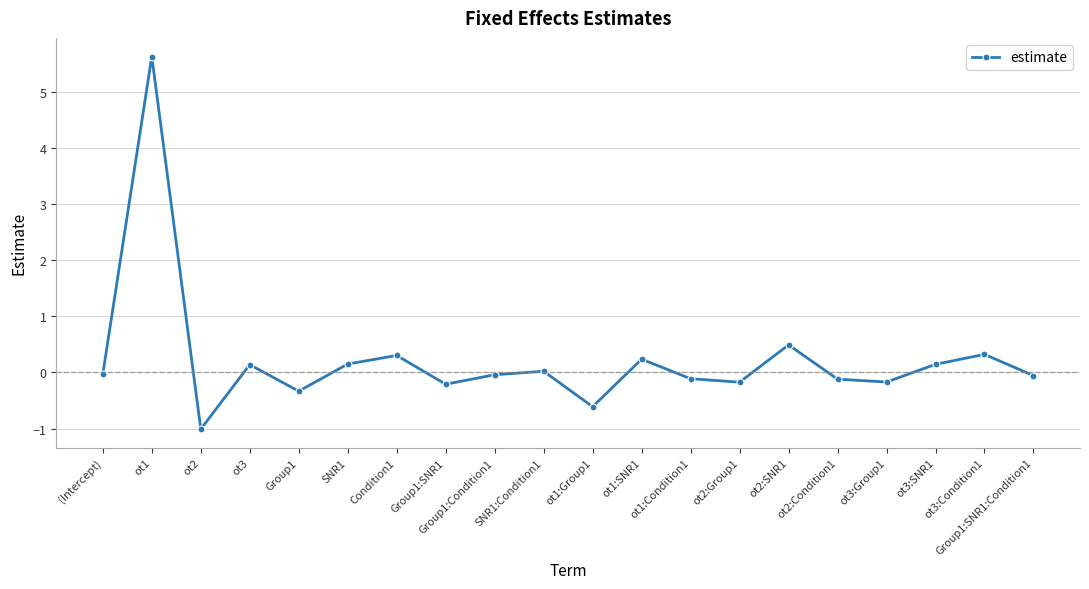

What is the change in value from Condition1 to ot1:SNR1?

-0.1